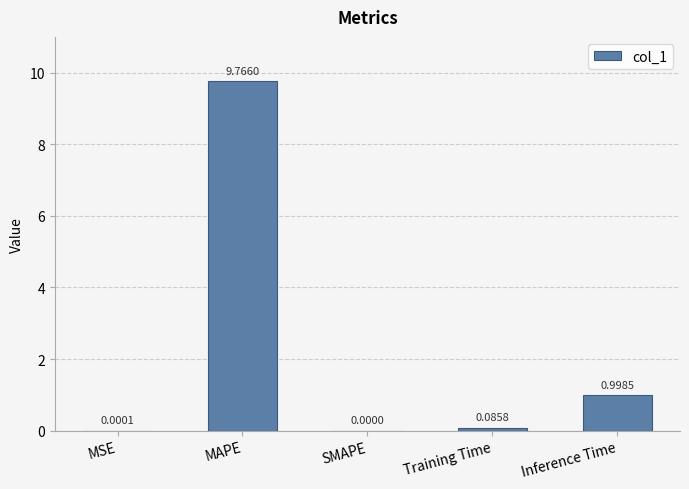

At which category does the chart reach its peak across all series?

MAPE